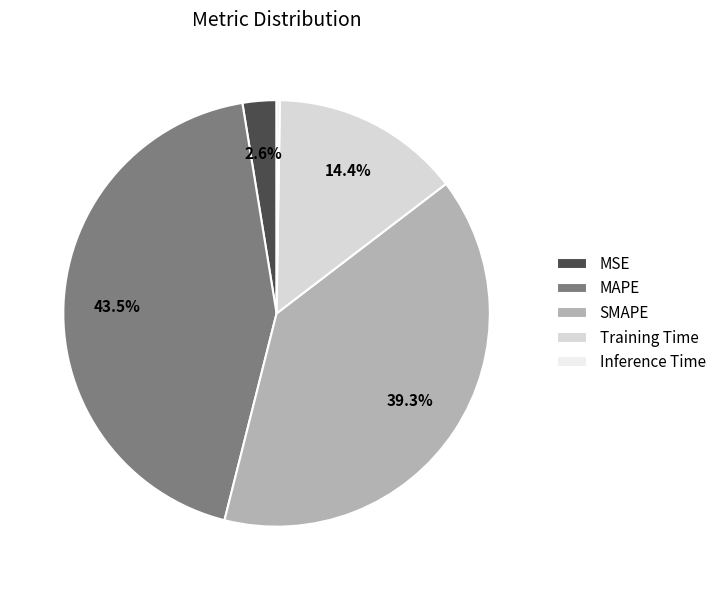

How many segments does this pie chart have?

5